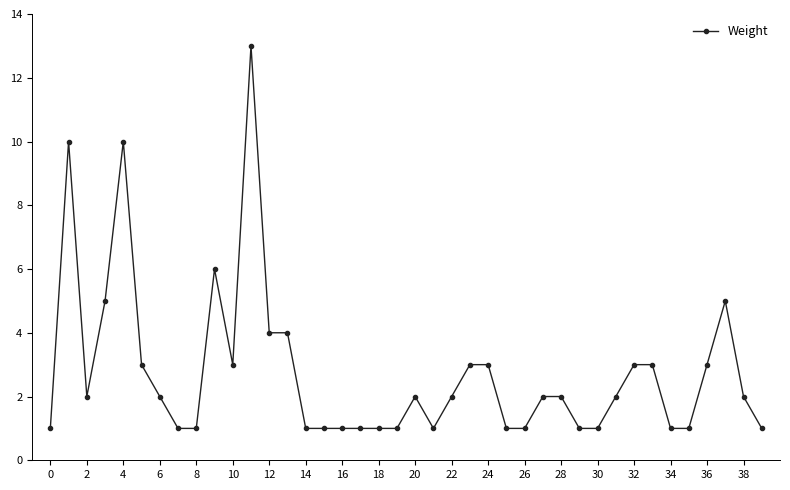

Is this an area chart (filled region under the line)?

No